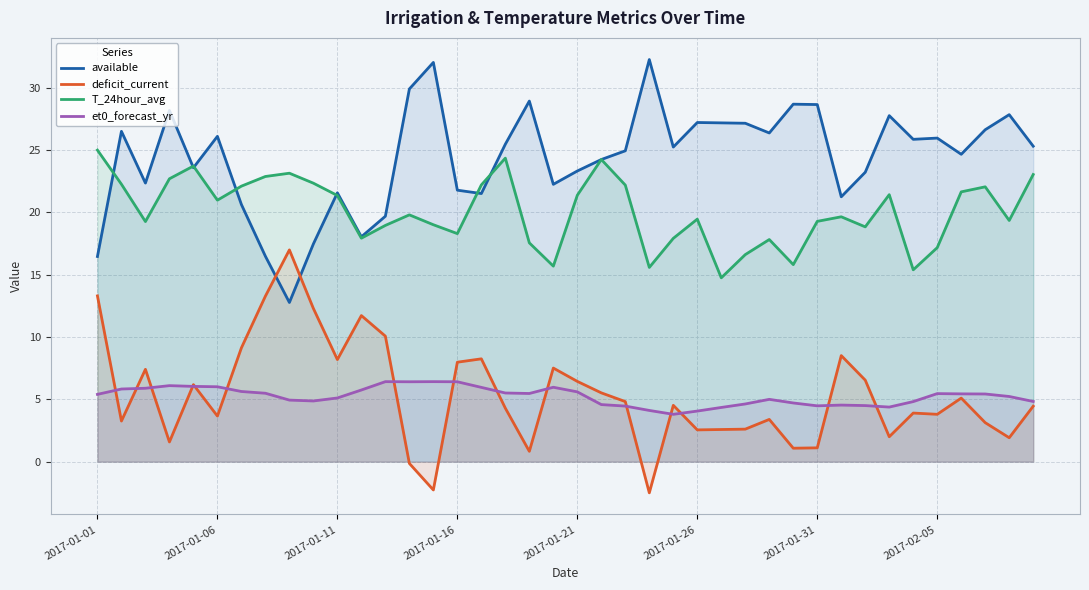

At which label does T_24hour_avg first exceed 19?

2017-01-01